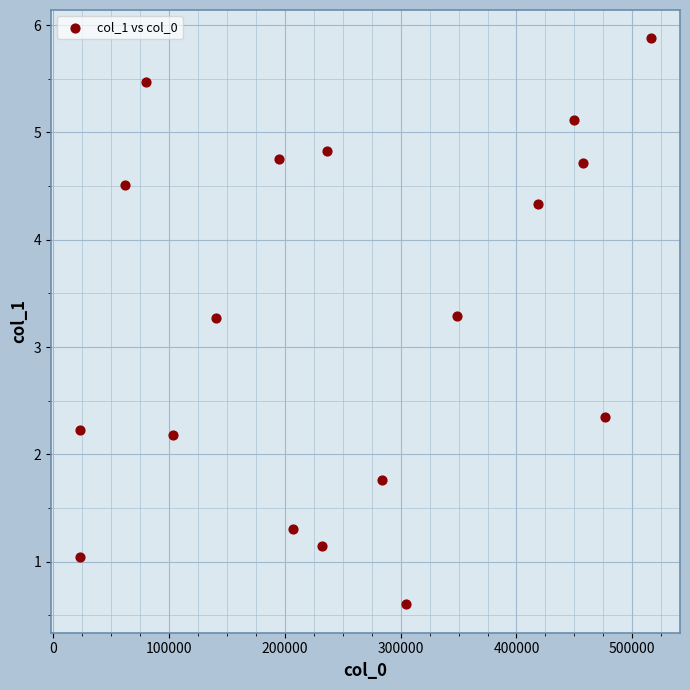

What is the range of Y values (max minus min)?

5.3